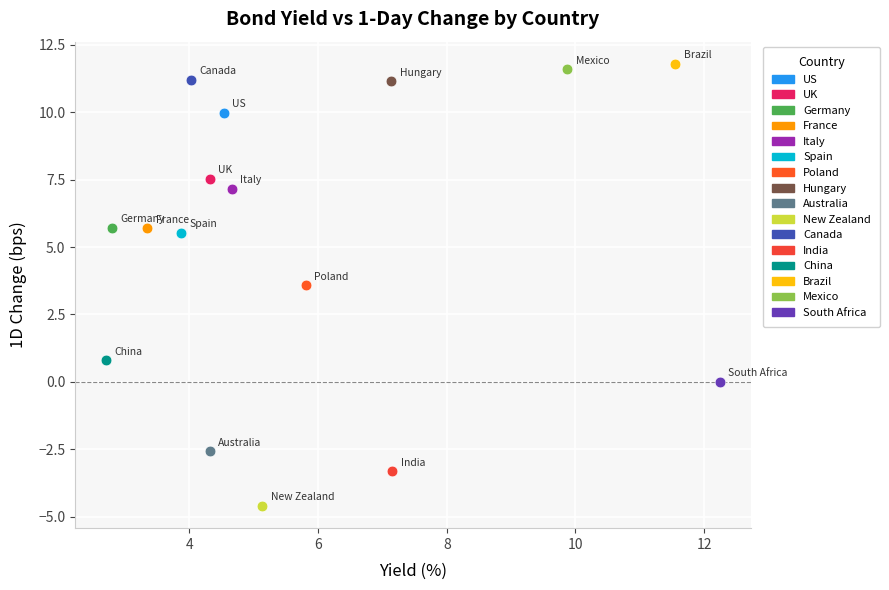

What are all the series names shown in the legend?

US, UK, Germany, France, Italy, Spain, Poland, Hungary, Australia, New Zealand, Canada, India, China, Brazil, Mexico, South Africa